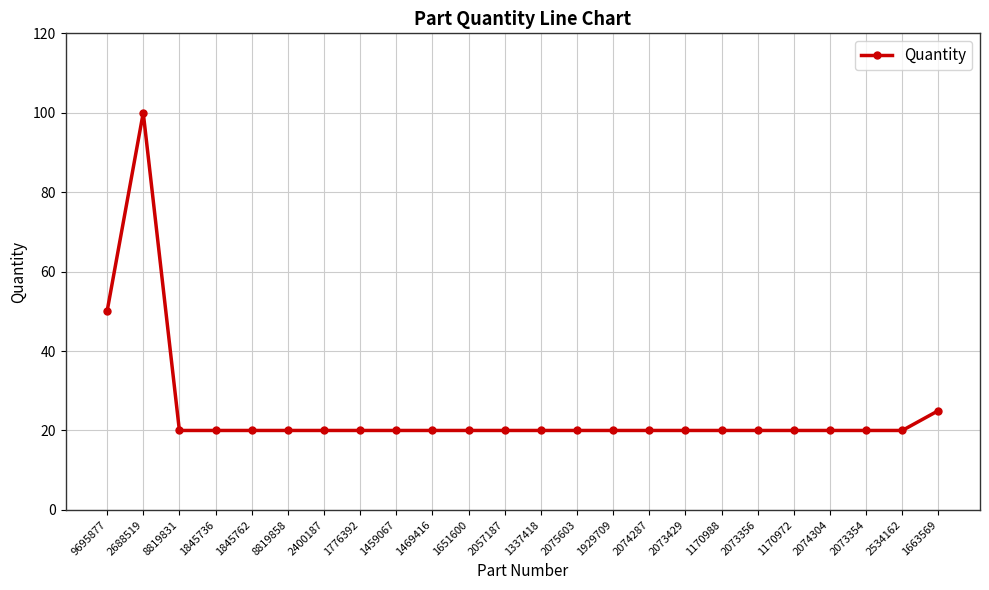

What is the ratio of the value at 1845736 to the value at 2074304?

1.0